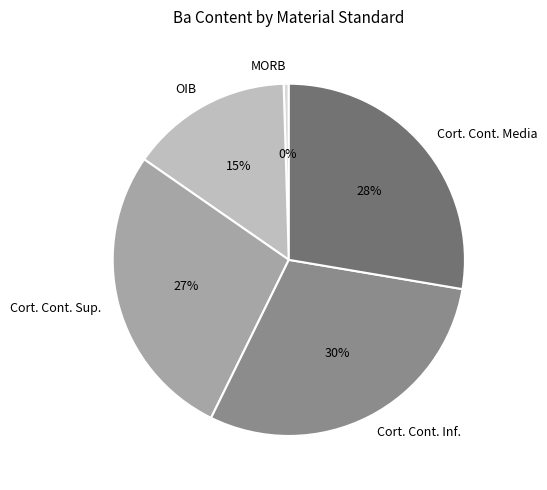

Which slice is the smallest?

MORB